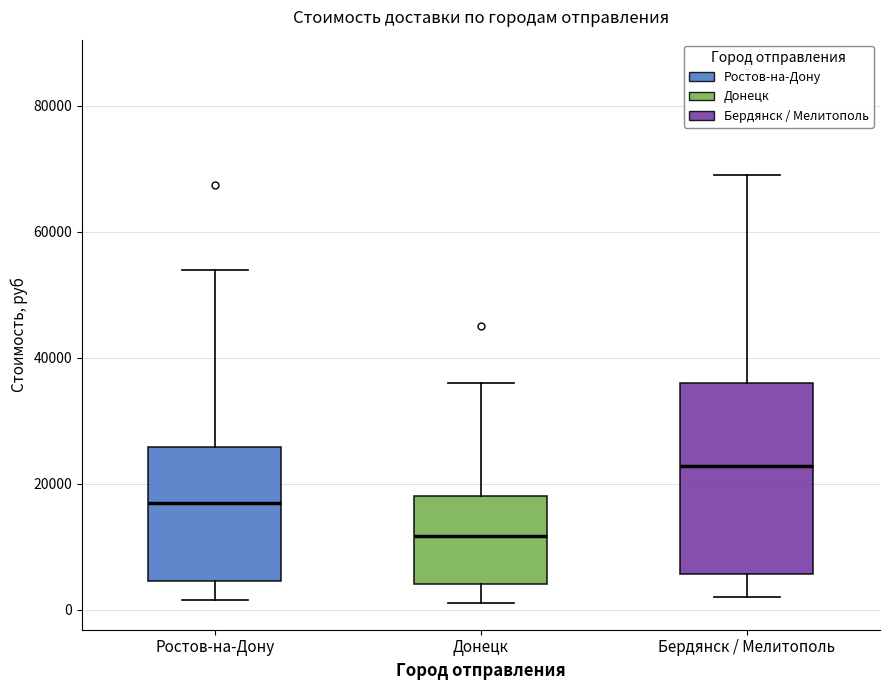

Where does the lower whisker of the box for Донецк end on the y-axis? The values are not printed on the chart, so give them approximately, as read against the axis.

2000